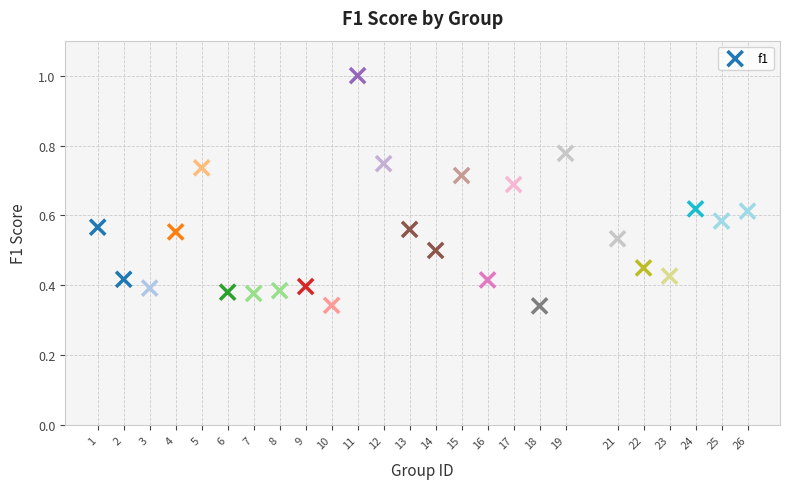

Count the number of points in this scatter plot.

25